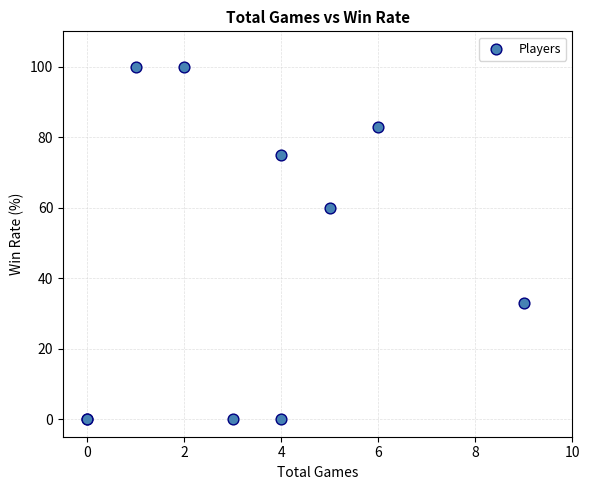

What Y value in the scatter plot is closest to 50?

60